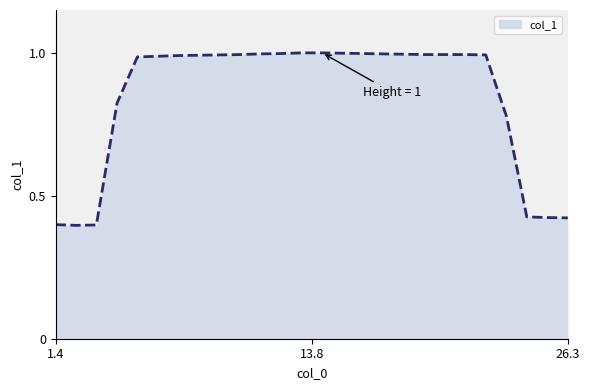

What is the difference between the maximum and minimum values?

0.6